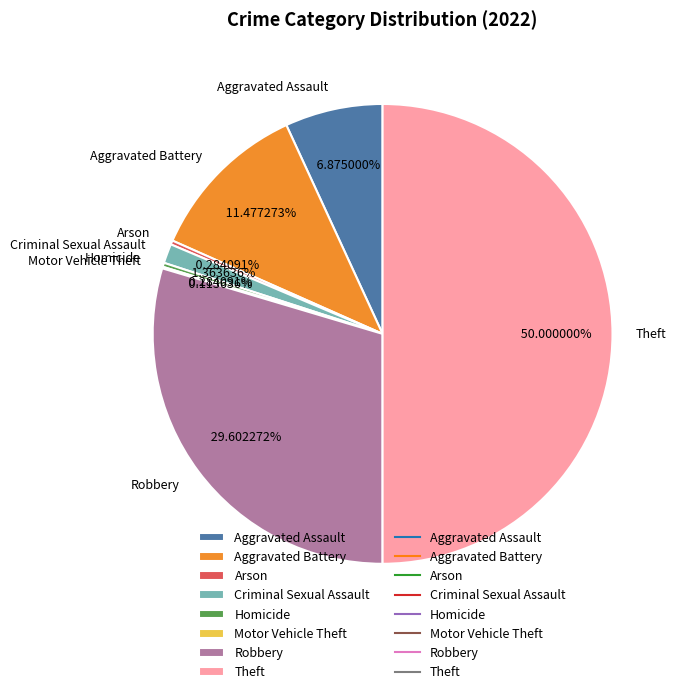

What percentage is NOT represented by Arson?

99.7%